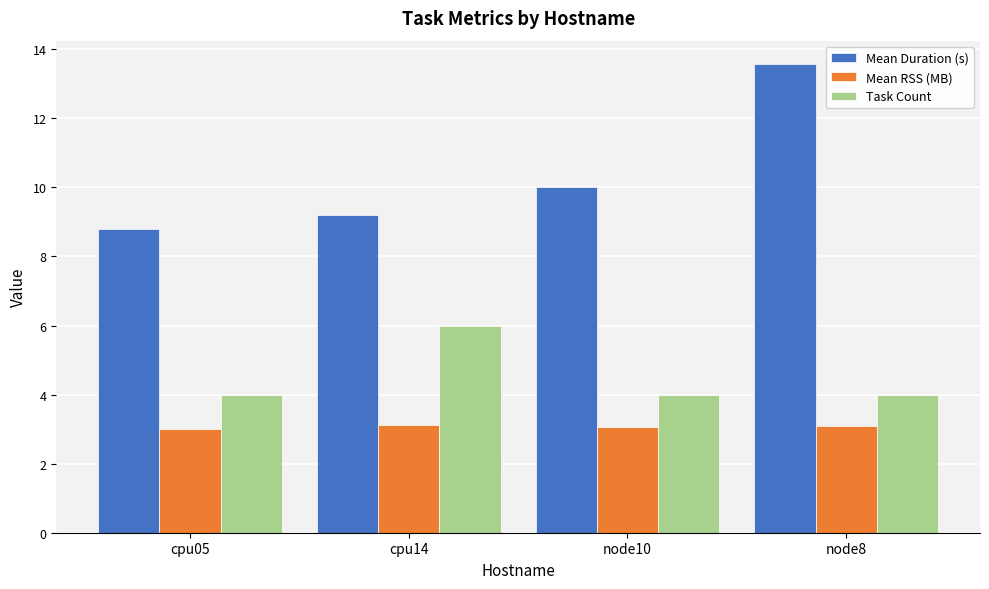

Where is Mean Duration (s) nearest to the value 11?

node10